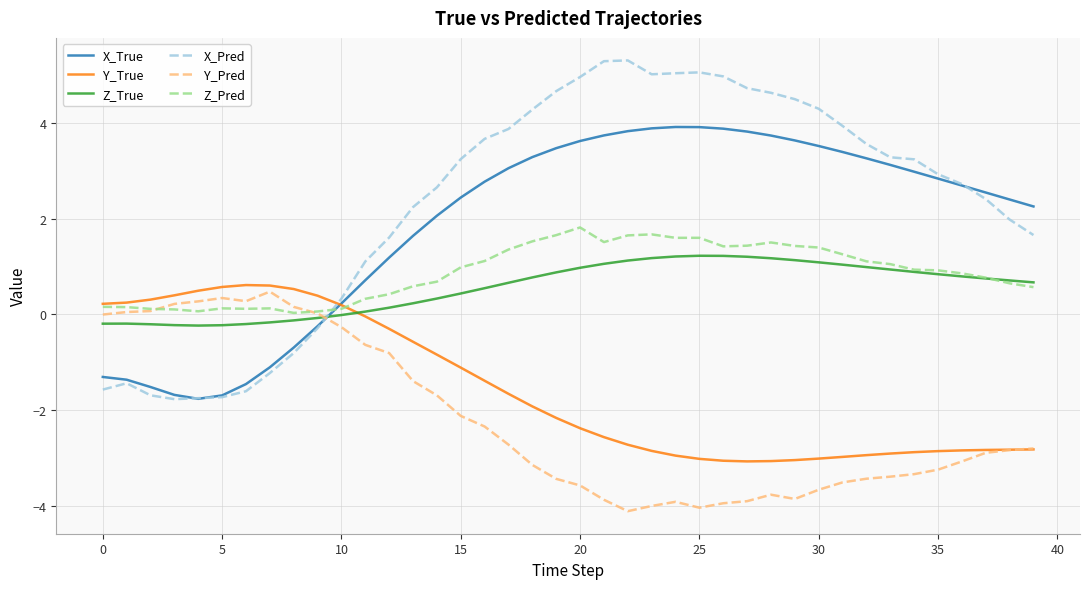

Count the number of data series in this chart.

6